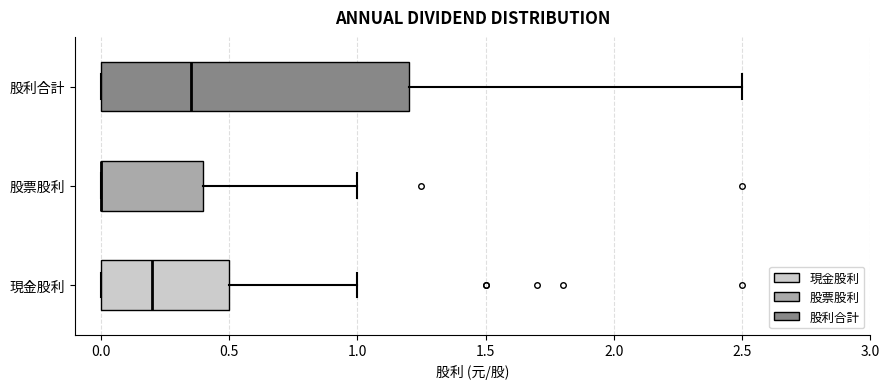

Reading bottom to top, transcribe this box plot: for each box, give where its median line is, the range the box spans, and where its two whiskers end, as read against the x-axis. The values are not printed on the chart, so give them approximately, as read against the axis.

現金股利: median 0.20, box 0.00 to 0.50, whiskers 0.00 to 1.00
股票股利: median 0.00 (drawn on the box's left edge), box 0.00 to 0.40, whiskers 0.00 to 1.00
股利合計: median 0.35, box 0.00 to 1.20, whiskers 0.00 to 2.50